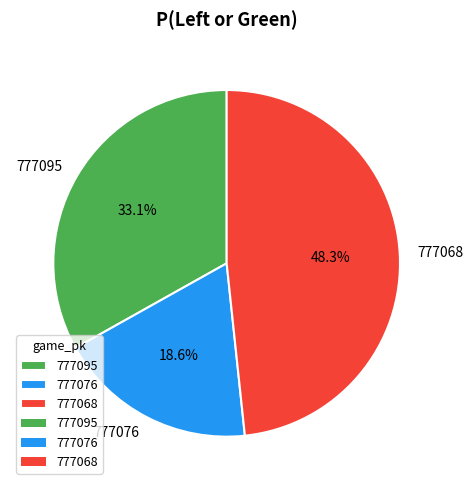

Combined, do 777076 and 777095 account for over 50%?

Yes